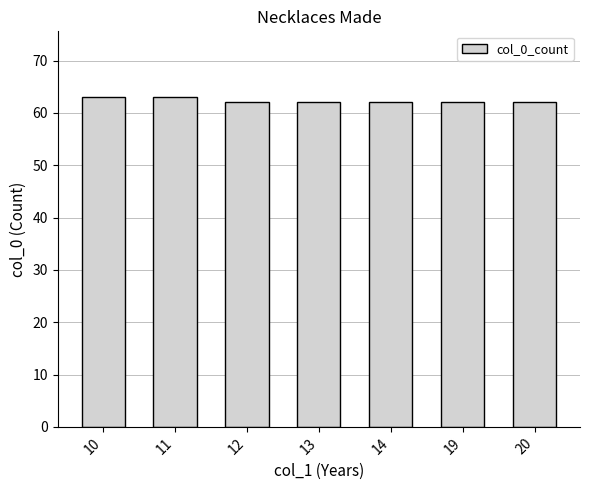

Reading right to left, extract all data points from this chart.

62	62	62	62	62	63	63